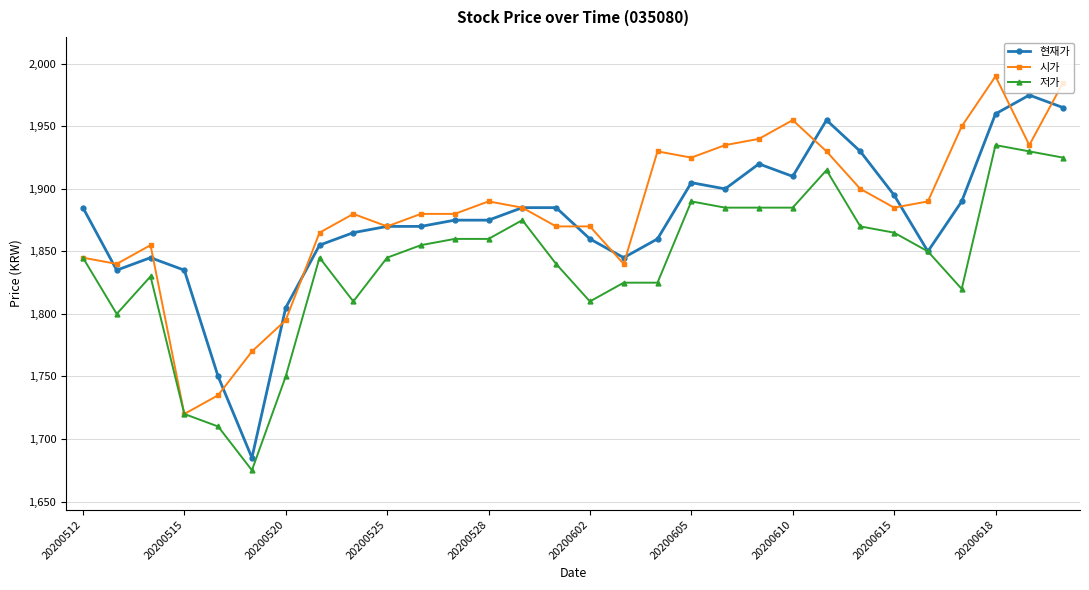

Rank the series by their maximum value, from highest to lowest.

시가, 현재가, 저가